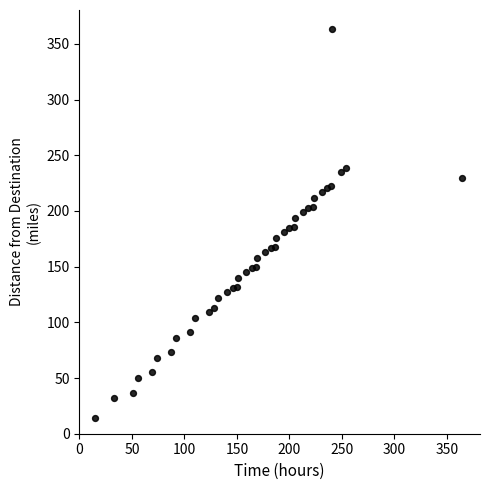

What is the range of X values (max minus min)?

349